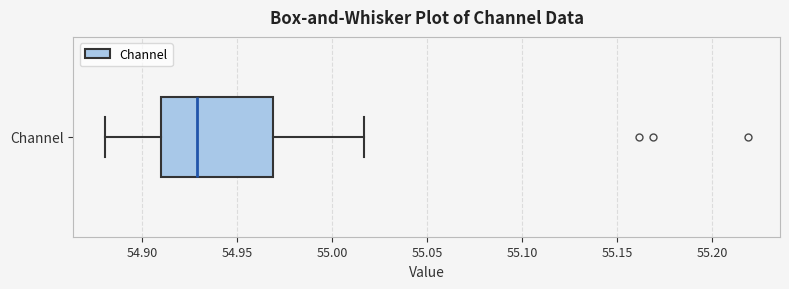

Where is the left edge of the box for Channel on the x-axis? The values are not printed on the chart, so give them approximately, as read against the axis.

54.910